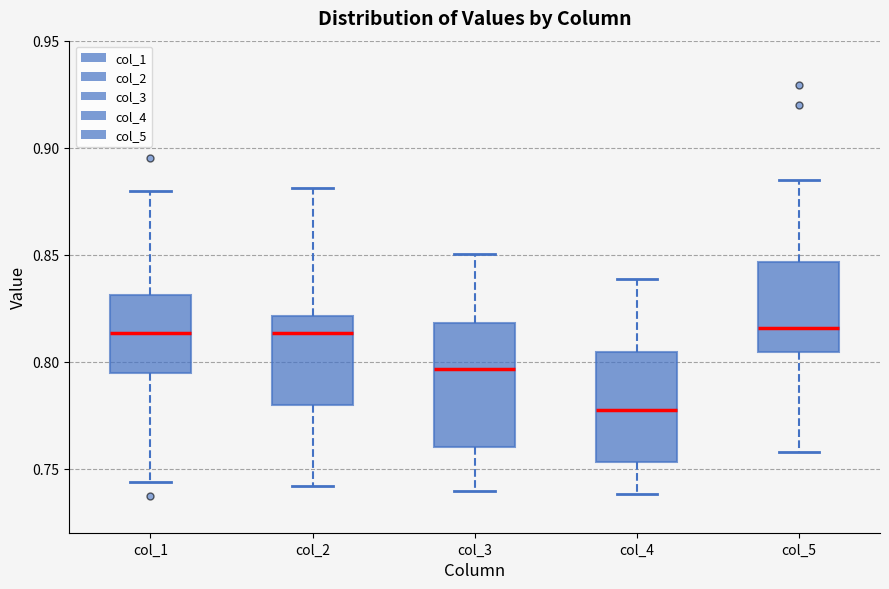

Where is the lower edge of the box for col_4 on the y-axis? The values are not printed on the chart, so give them approximately, as read against the axis.

0.755